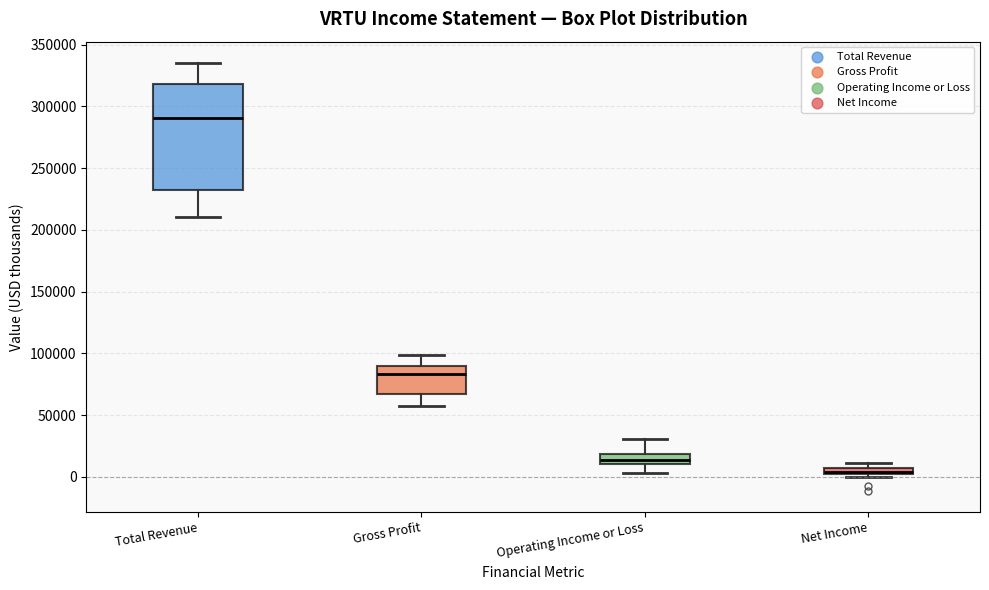

Which box is the tallest, from its lower edge to its upper edge?

Total Revenue